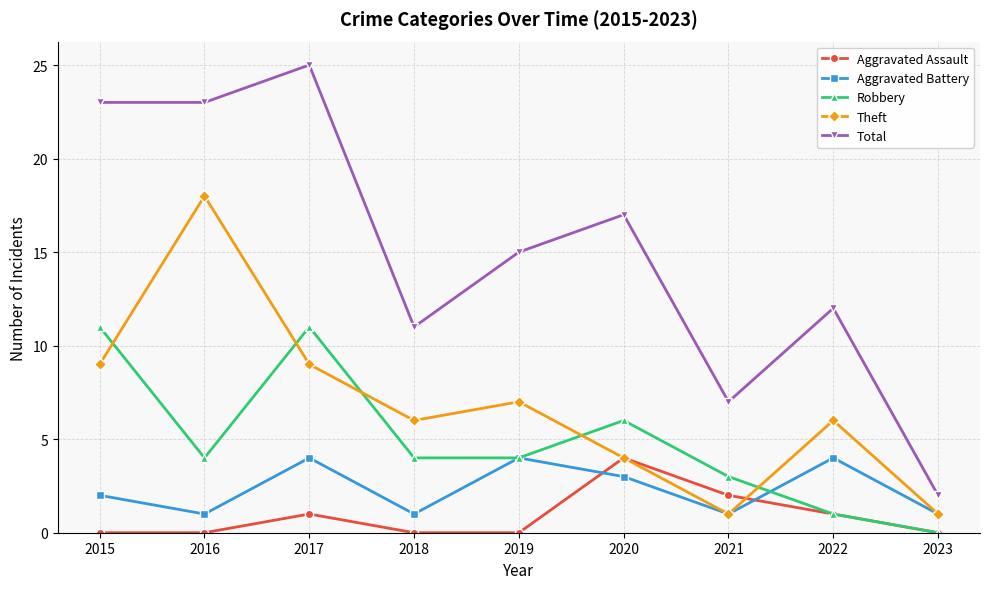

Where is the first local maximum for Theft?

2016